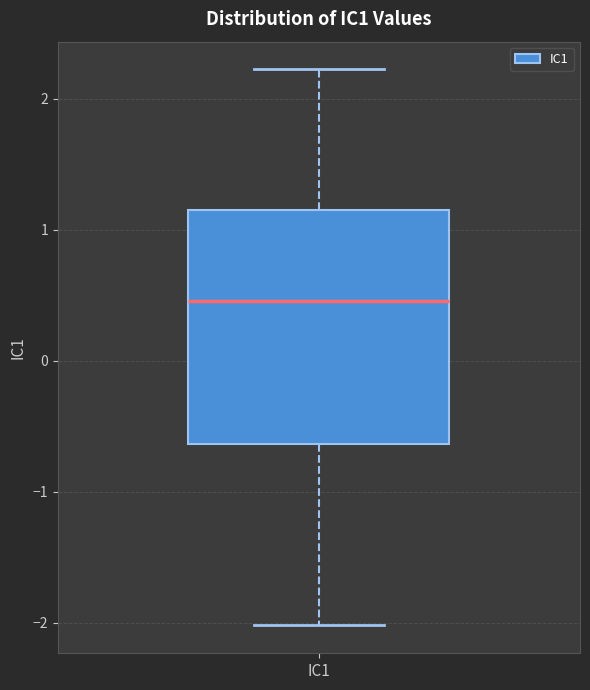

Transcribe this box plot: give where the median line is, the range the box spans, and where the two whiskers end, as read against the y-axis. The values are not printed on the chart, so give them approximately, as read against the axis.

median 0.5, box -0.6 to 1.2, whiskers -2.0 to 2.2